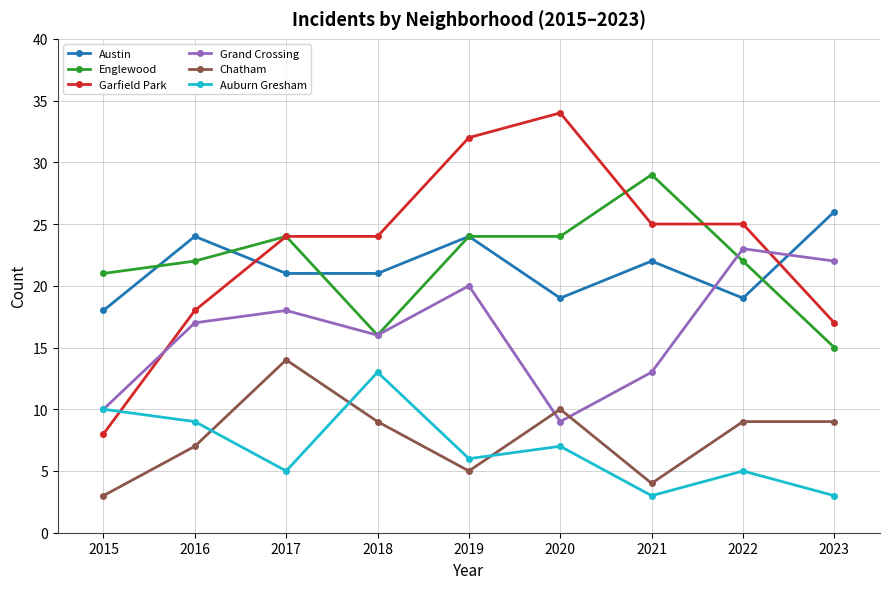

Rank the series at 2016 from highest to lowest value.

Austin, Englewood, Garfield Park, Grand Crossing, Auburn Gresham, Chatham